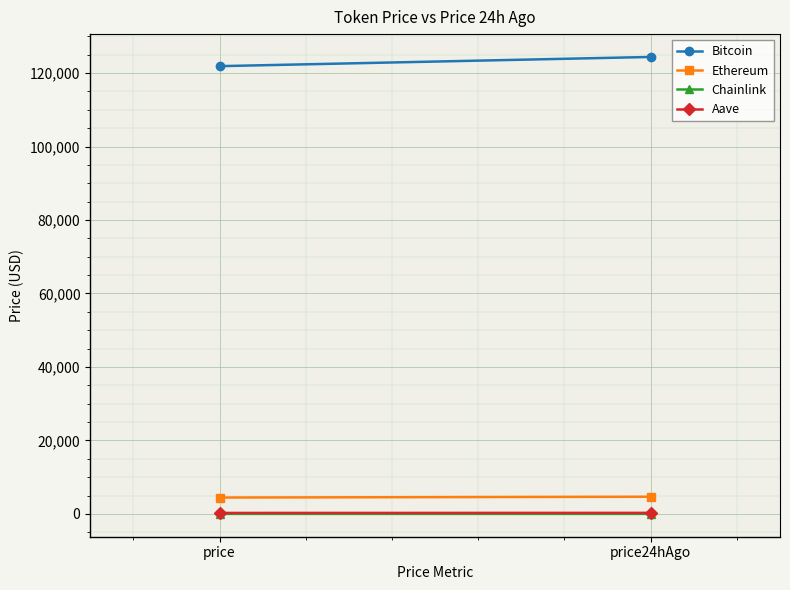

How many distinct data groups are displayed?

4